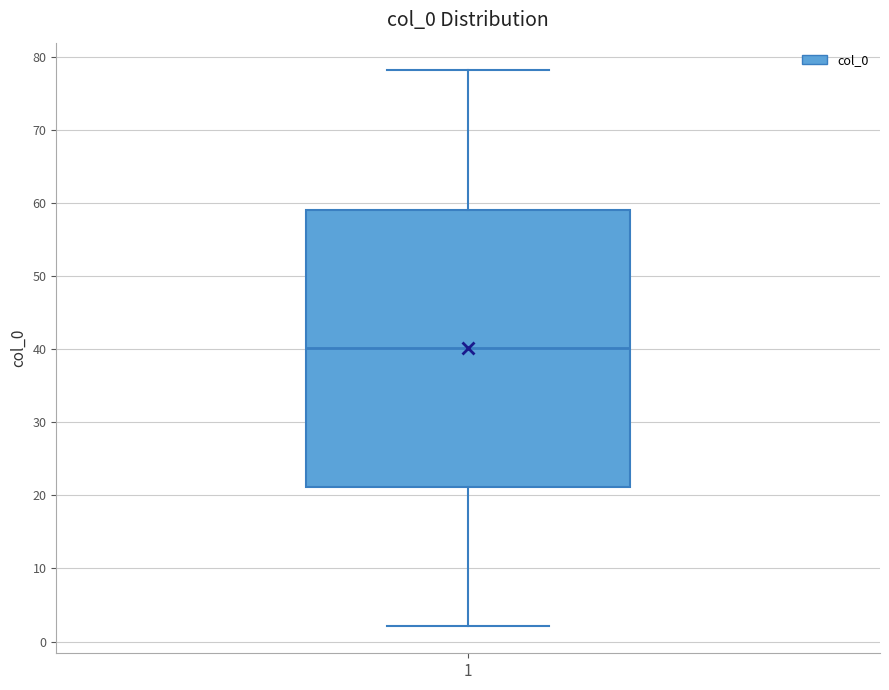

Where does the median line of the box at x = 1 sit on the y-axis? The values are not printed on the chart, so give them approximately, as read against the axis.

40